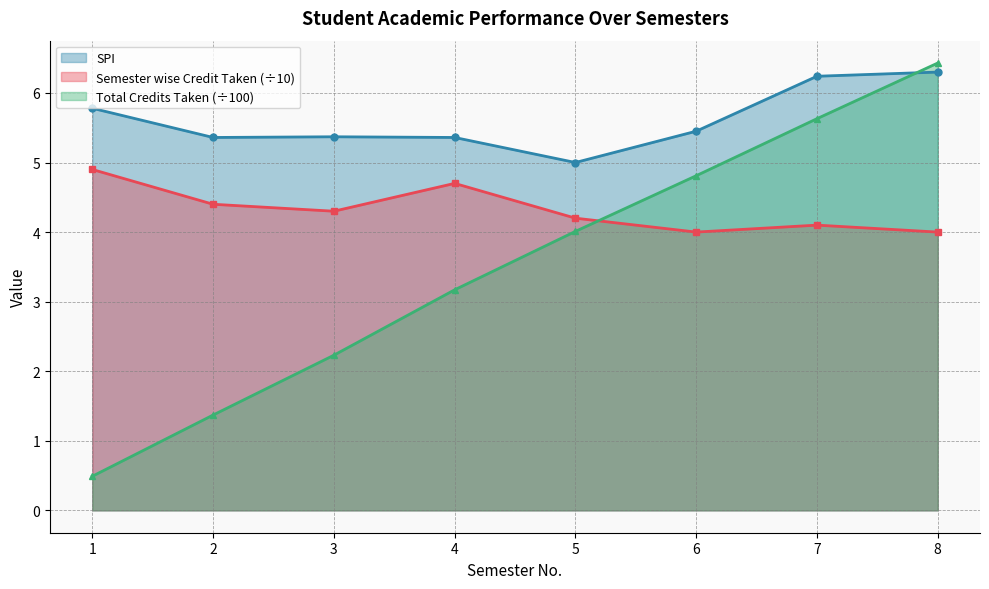

List the series in order of their peak value, highest first.

Total Credits Taken (÷100), SPI, Semester wise Credit Taken (÷10)